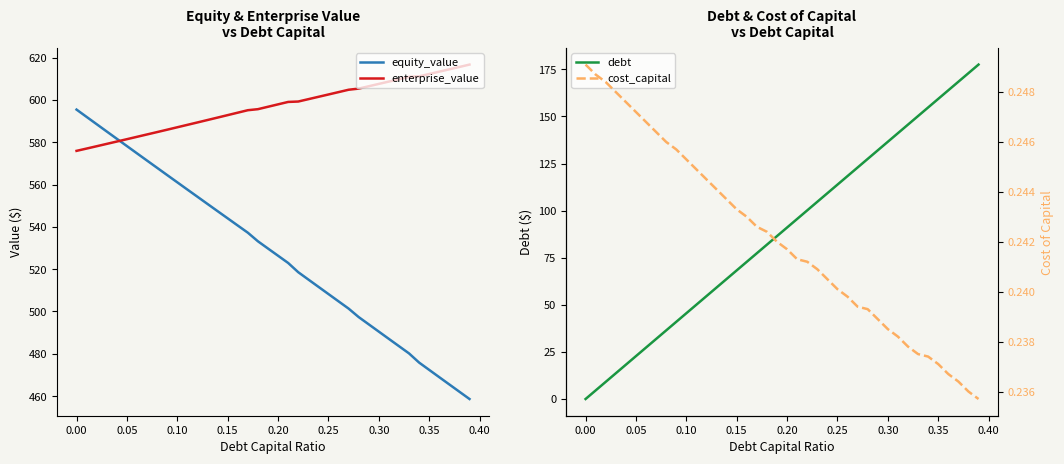

What is the greatest value displayed?

616.7